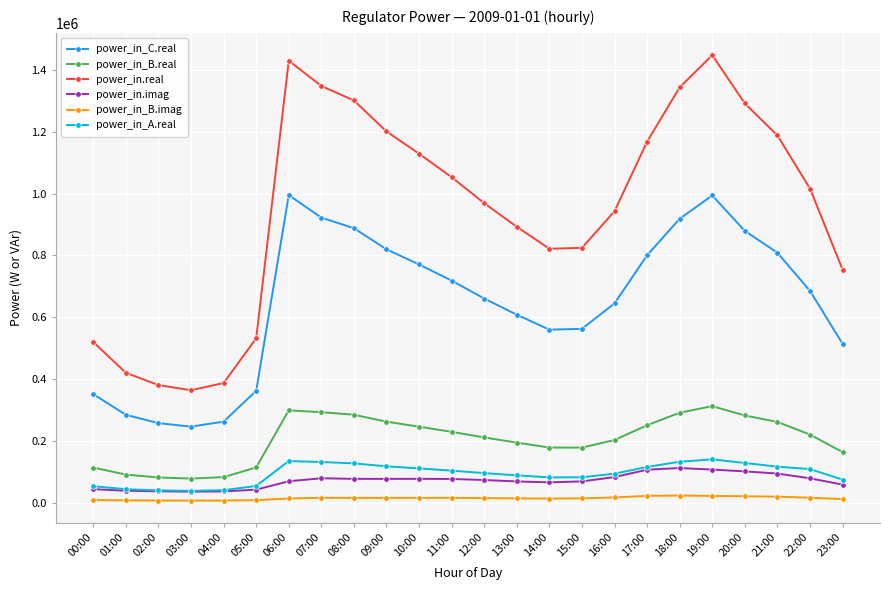

Which series has the largest total across all categories?

power_in.real